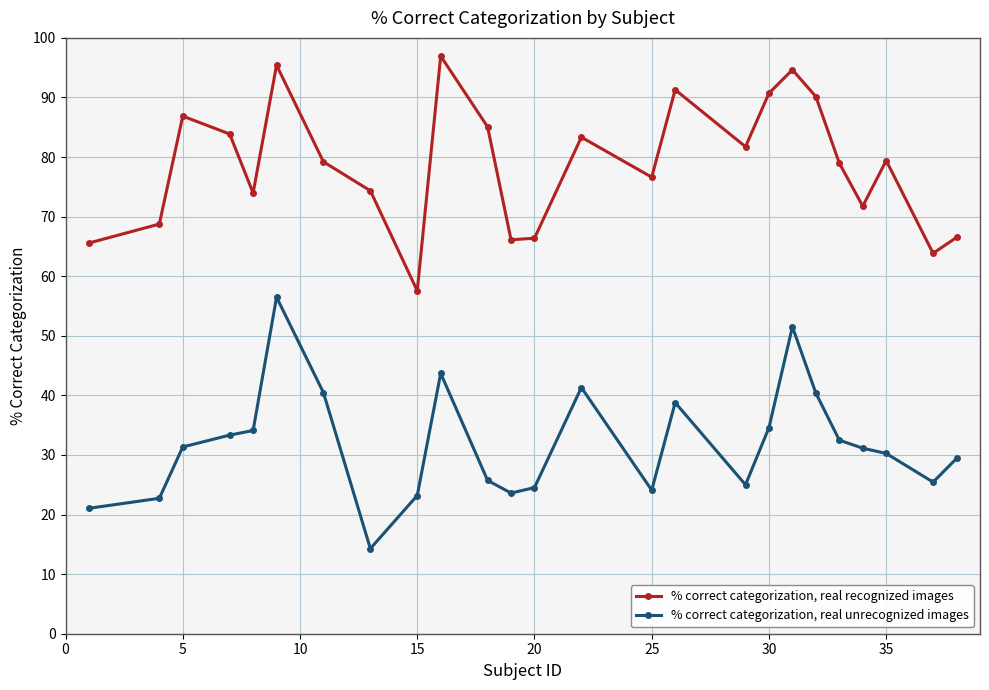

What are all the series names shown in the legend?

% correct categorization, real recognized images, % correct categorization, real unrecognized images